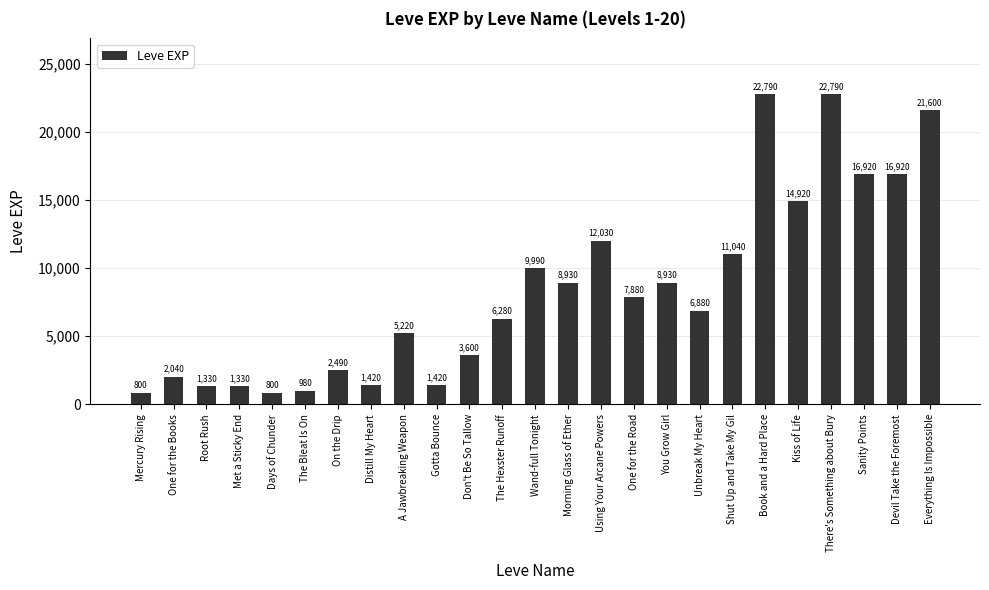

What is the label of the 5th bar from the right?

Kiss of Life